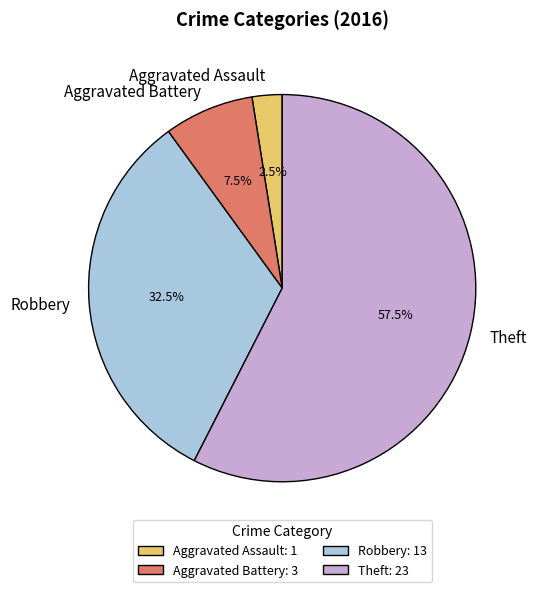

Does Theft account for over 50% of the chart?

Yes